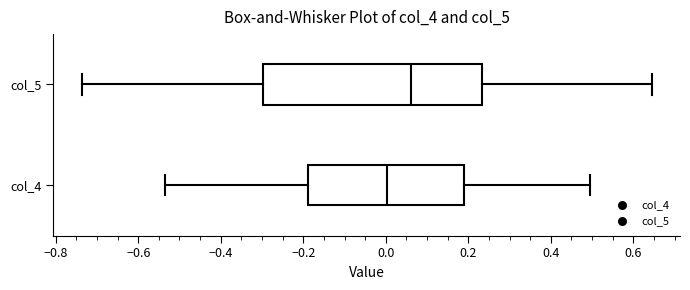

Where does the right whisker of the box for col_5 end on the x-axis? The values are not printed on the chart, so give them approximately, as read against the axis.

0.64